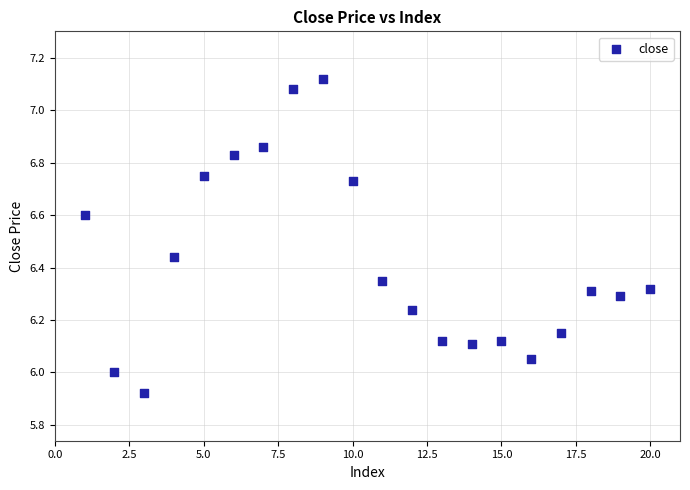

What is the range of Y values (max minus min)?

1.2